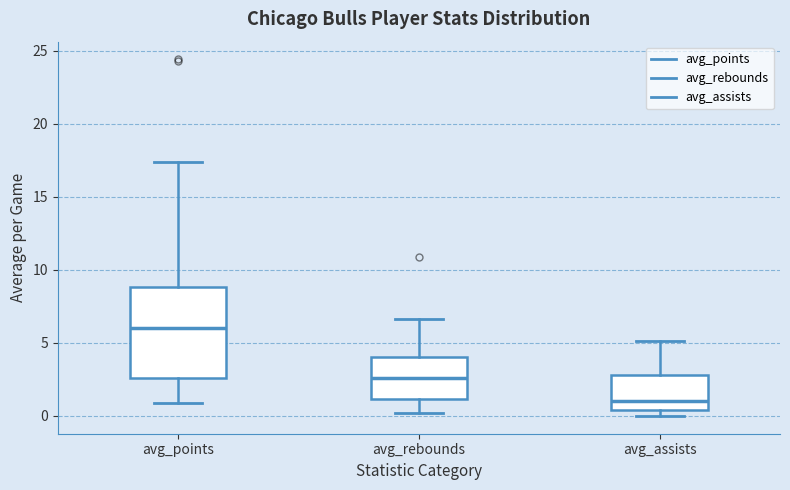

Reading left to right, transcribe this box plot: for each box, give where its median line is, the range the box spans, and where its two whiskers end, as read against the y-axis. The values are not printed on the chart, so give them approximately, as read against the axis.

avg_points: median 6.0, box 2.5 to 9.0, whiskers 1.0 to 17.5
avg_rebounds: median 2.5, box 1.0 to 4.0, whiskers 0.0 to 6.5
avg_assists: median 1.0, box 0.5 to 3.0, whiskers 0.0 to 5.0